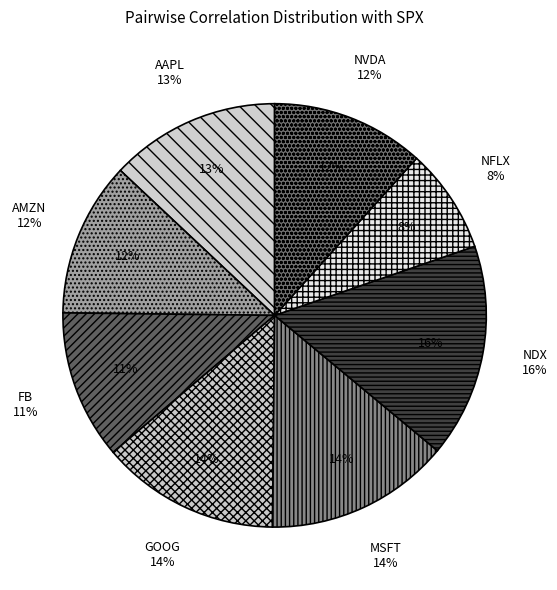

Rank the categories by value from highest to lowest.

NDX, MSFT, GOOG, AAPL, AMZN, NVDA, FB, NFLX